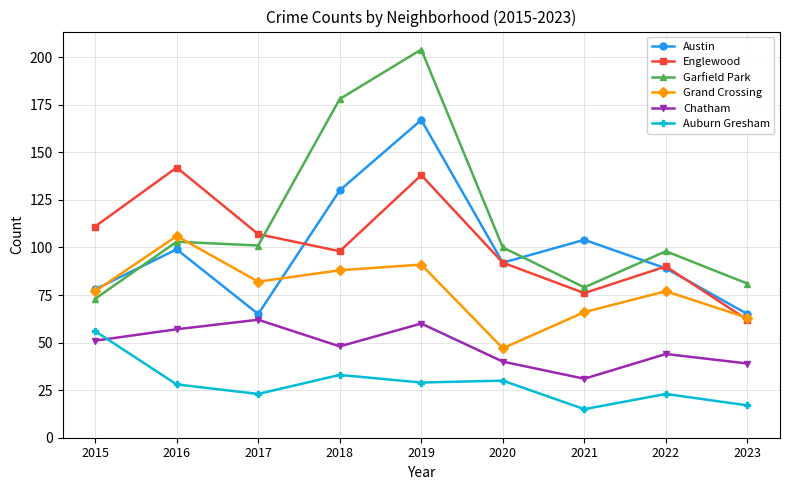

At which label does Garfield Park reach its peak?

2019